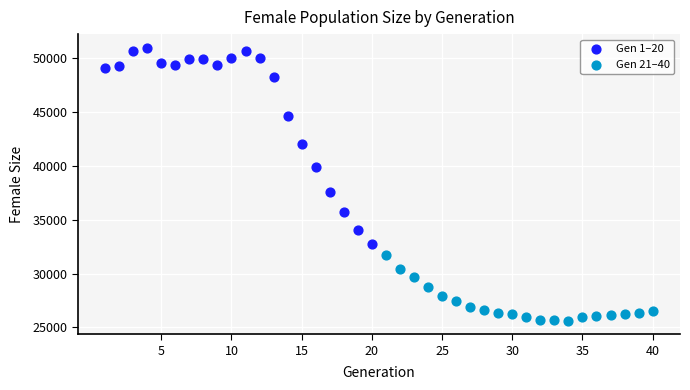

Which series reaches the minimum Y coordinate?

Gen 21–40